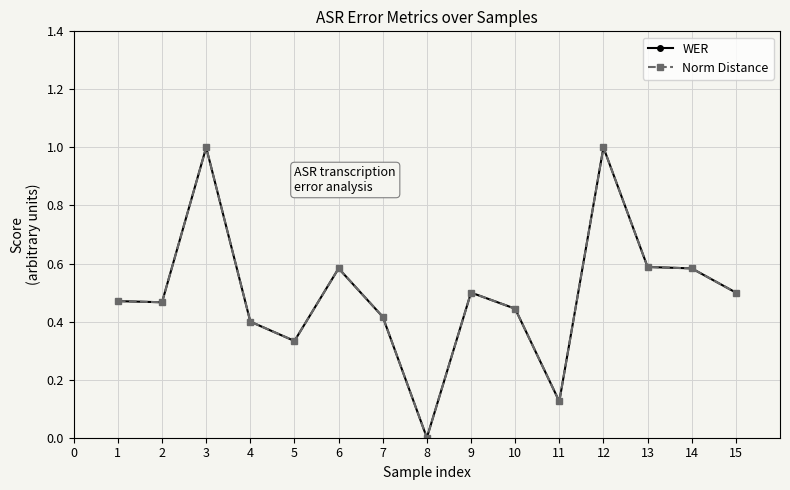

True or false: WER has a value of 0.1 at 4.

False